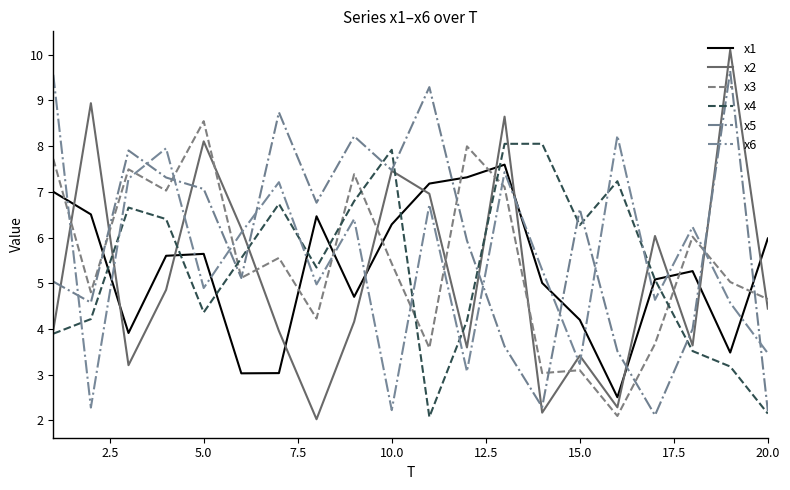

How many lines are shown in the chart?

6